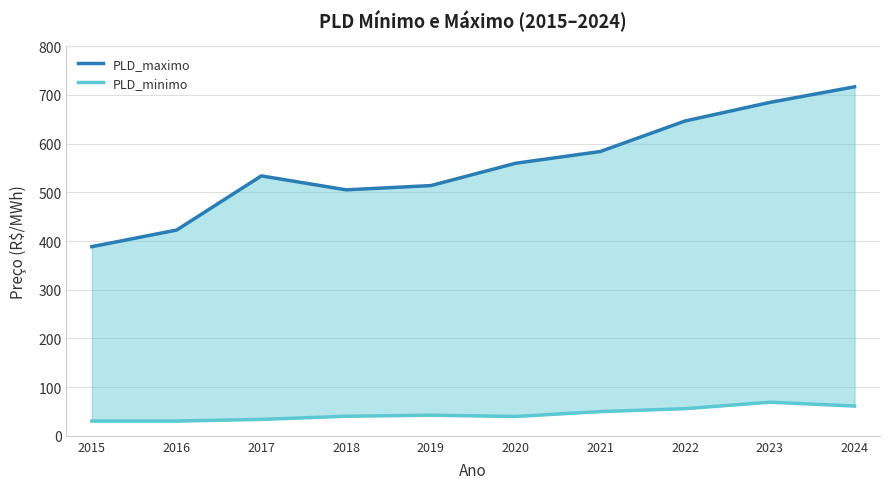

True or false: PLD_maximo and PLD_minimo intersect in this chart.

False